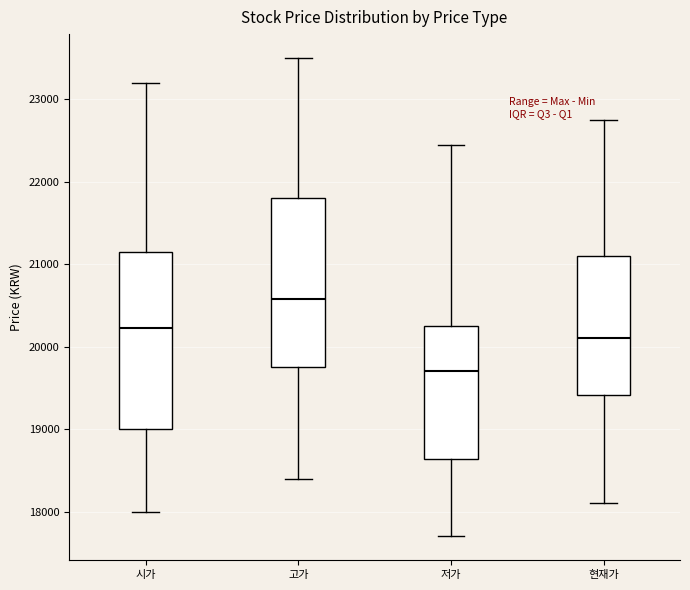

Which box is the tallest, from its lower edge to its upper edge?

시가